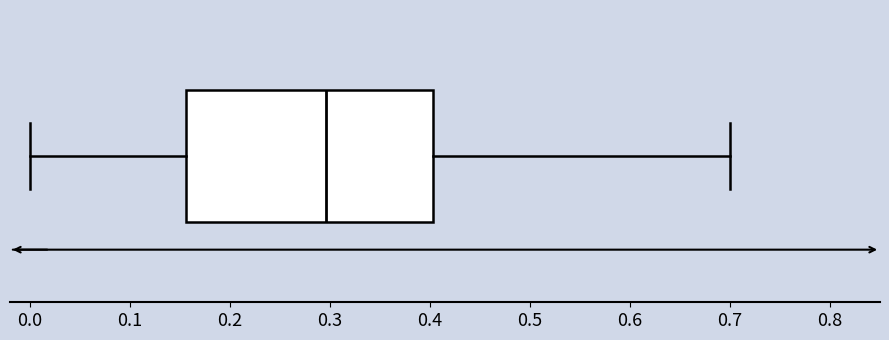

Where is the right edge of the box on the x-axis? The values are not printed on the chart, so give them approximately, as read against the axis.

0.40